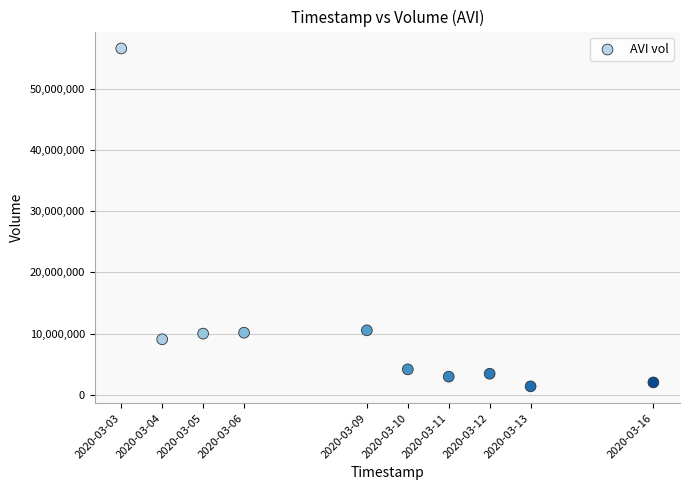

What is the range of X values (max minus min)?

1123200